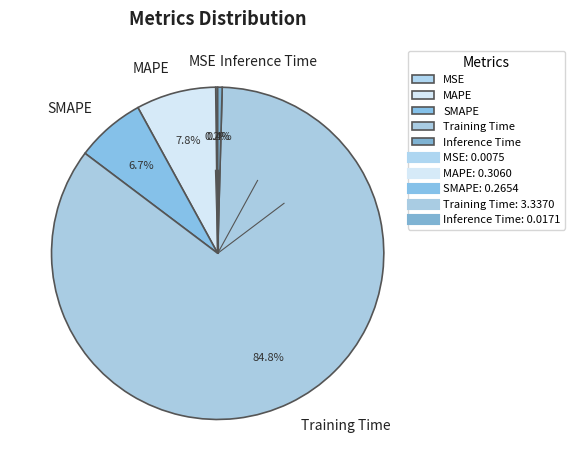

What portion of the pie excludes Inference Time?

99.6%